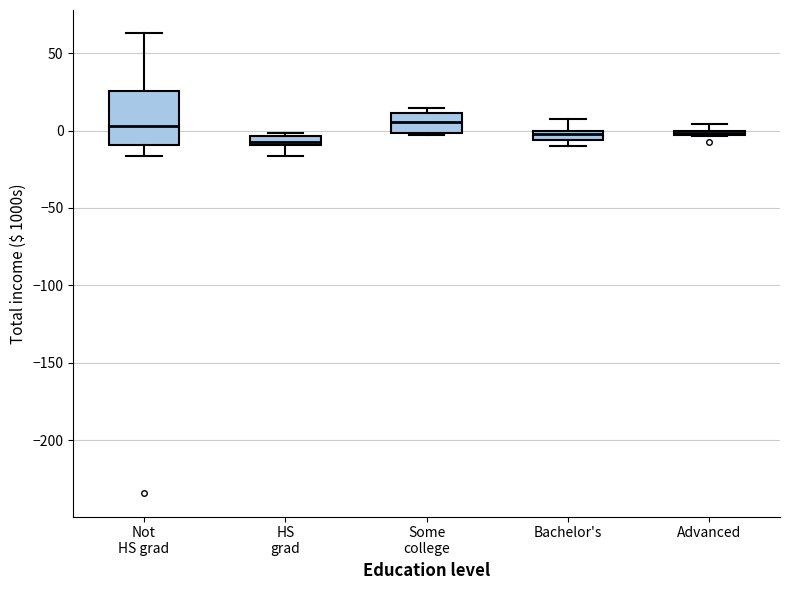

Where is the lower edge of the box for Advanced on the y-axis? The values are not printed on the chart, so give them approximately, as read against the axis.

-5